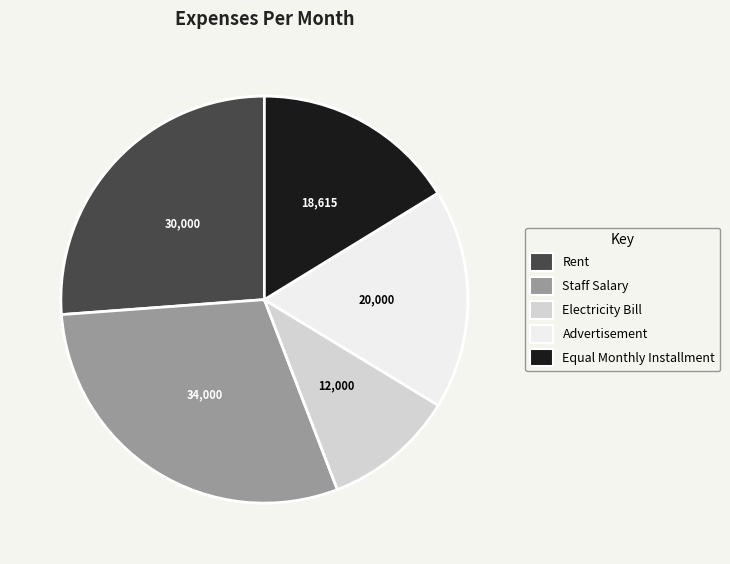

Rank the categories by value from highest to lowest.

Staff Salary, Rent, Advertisement, Equal Monthly Installment, Electricity Bill